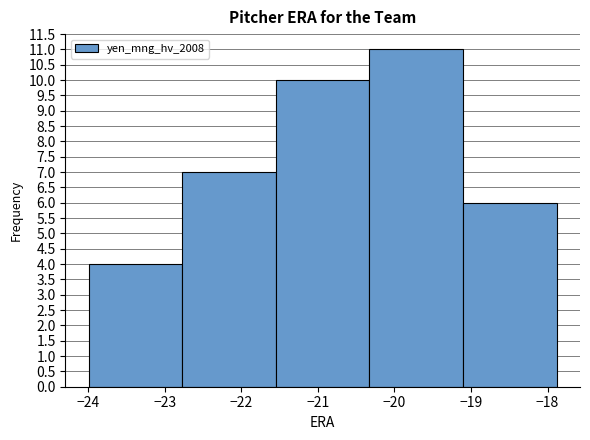

What is the height of the bar covering -24.0 to -22.8 on the x-axis? Neither the bar edges nor the heights are printed on the chart, so give them approximately, as read against the axes.

4